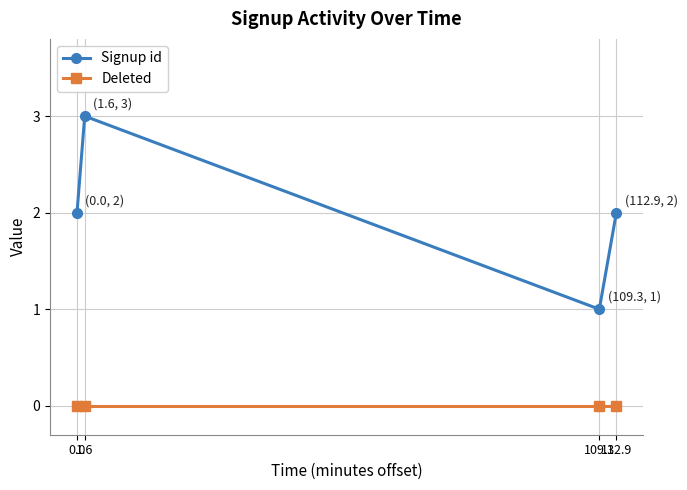

List the series in order of their overall mean, lowest first.

Deleted, Signup id